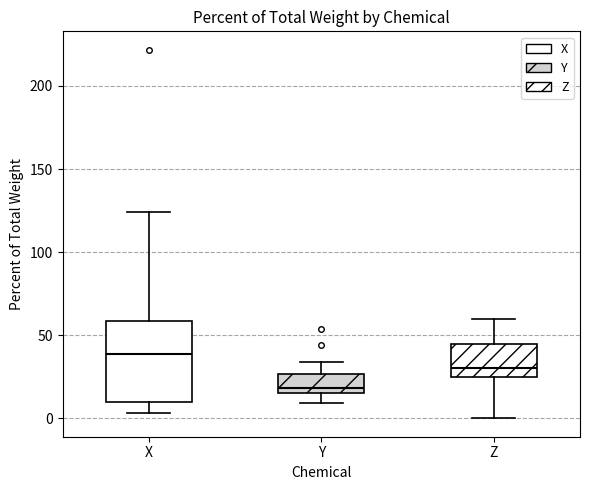

Which box has the lowest median line?

Y